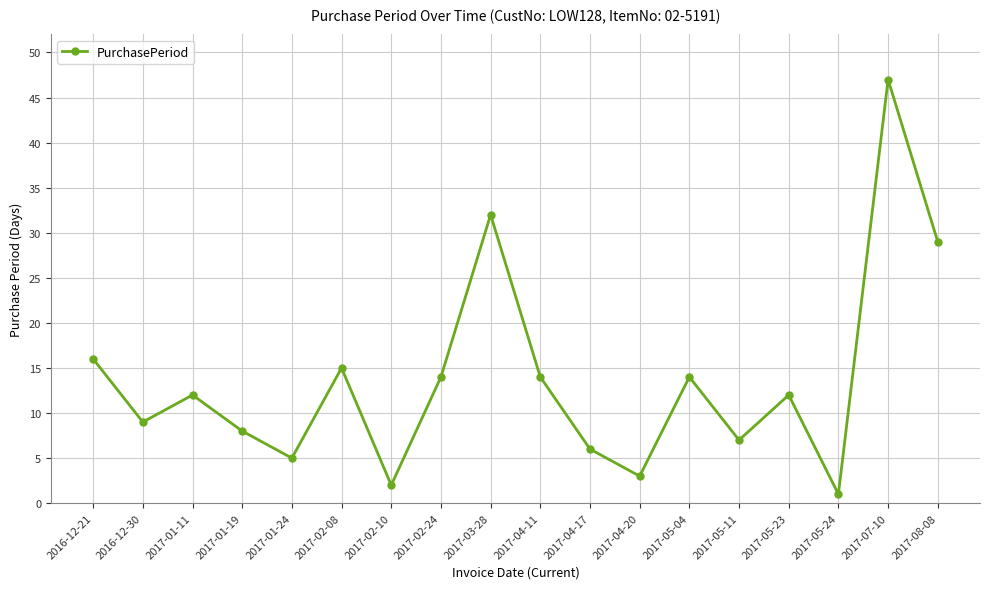

Which has a higher value, 2016-12-30 or 2017-01-24?

2016-12-30